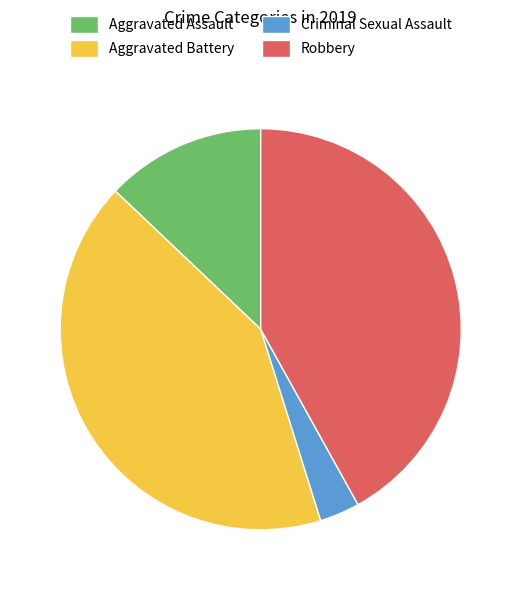

Does Criminal Sexual Assault account for over 50% of the chart?

No